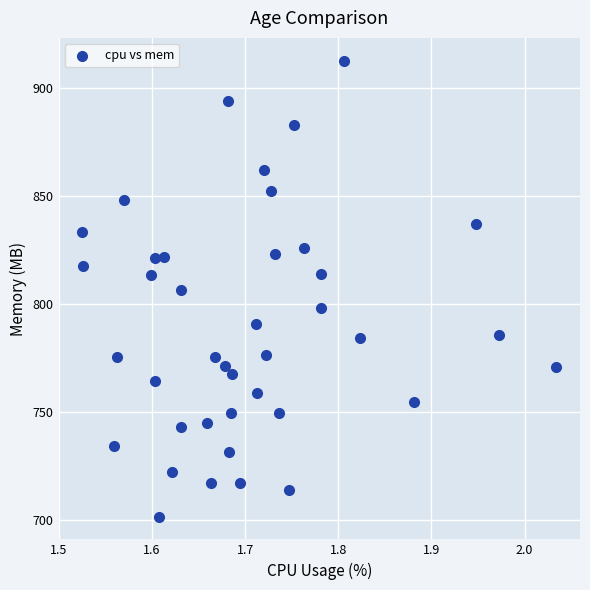

What is the range of Y values (max minus min)?

211.3